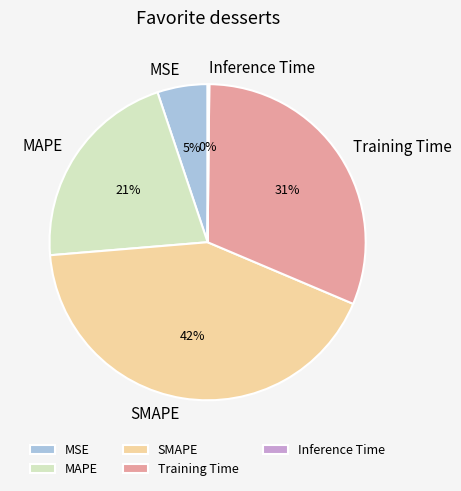

Is there any slice that represents more than half of the pie?

No